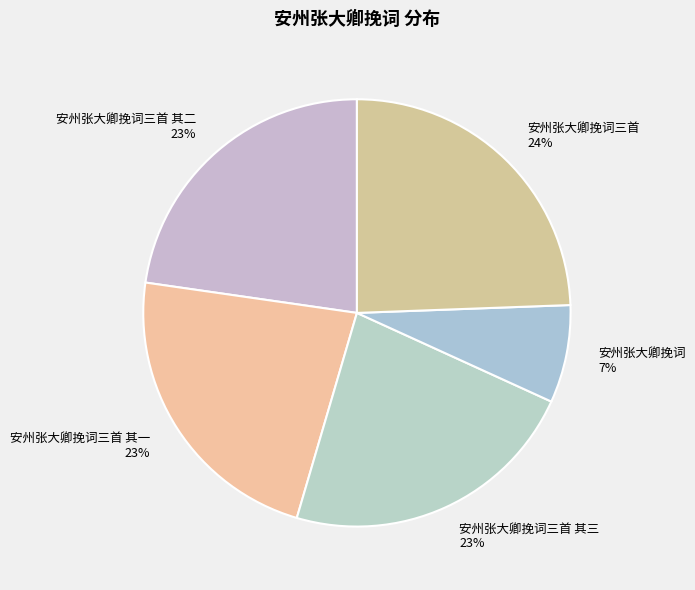

Do 安州张大卿挽词 and 安州张大卿挽词三首 together represent more than half of the pie?

No